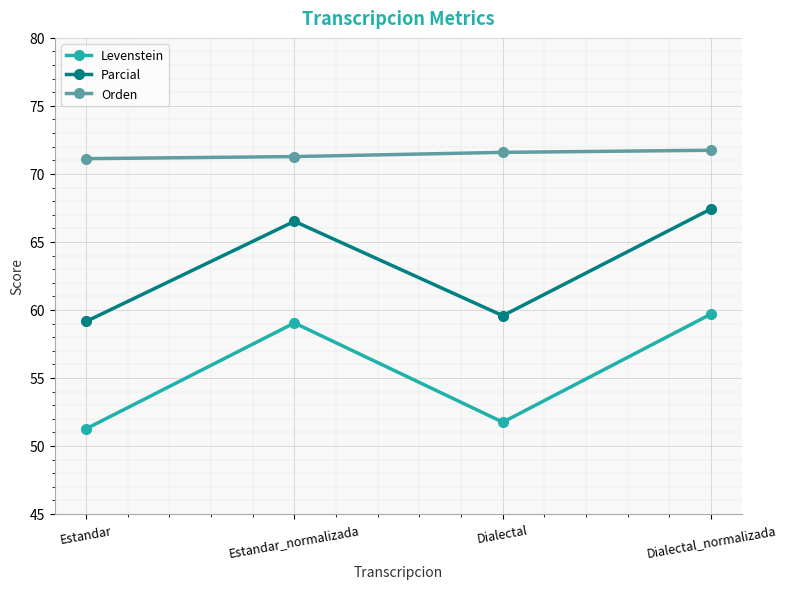

At which category is the sum across all series the highest?

Dialectal_normalizada